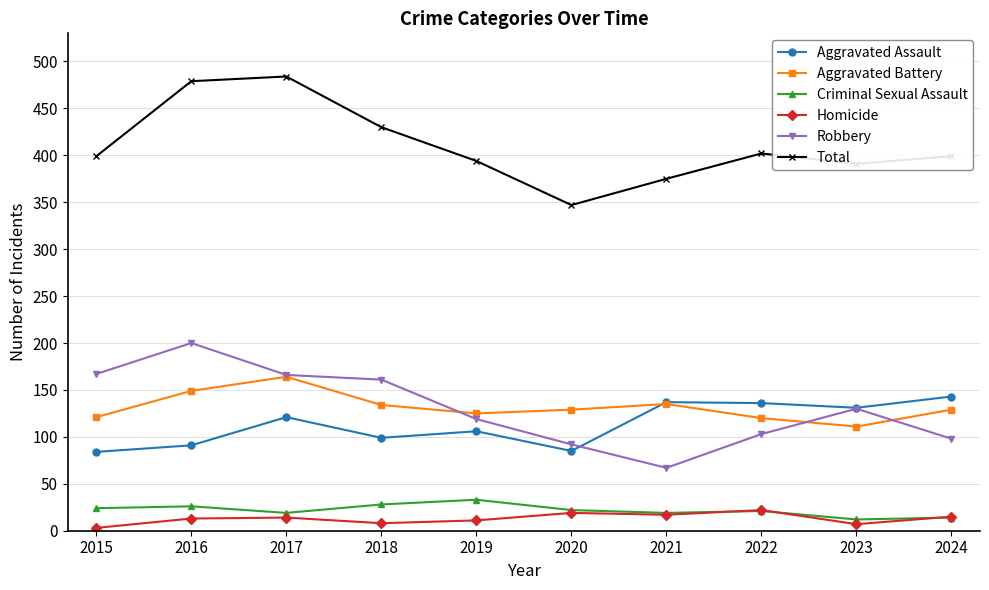

Which category has the highest value in the Robbery series?

2016